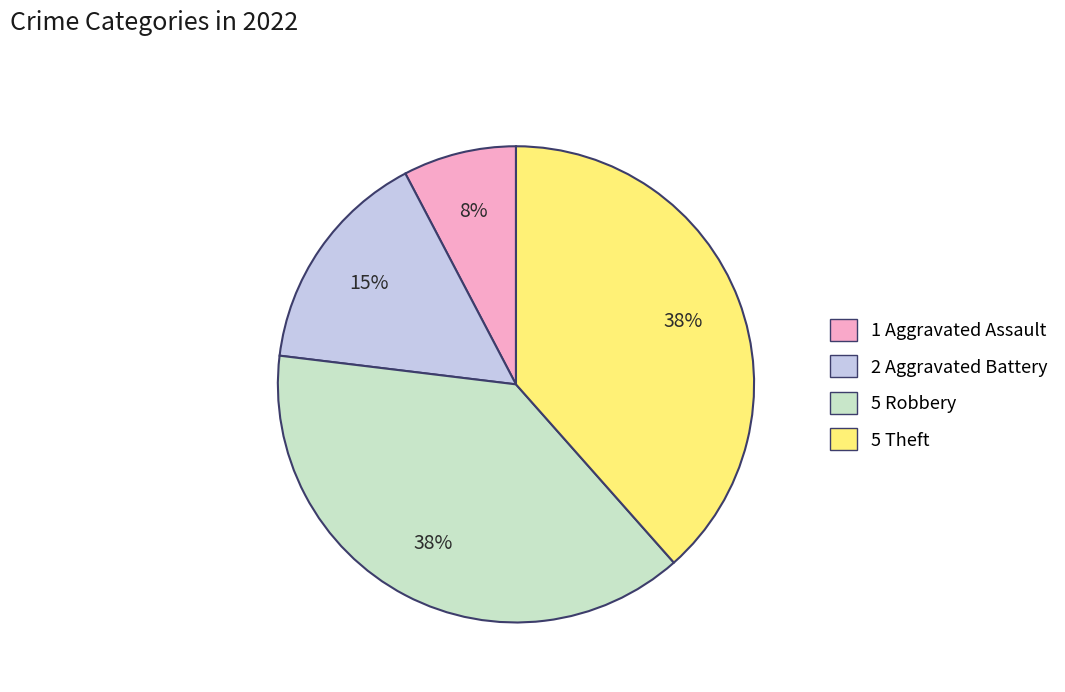

How many slices are in this pie chart?

4